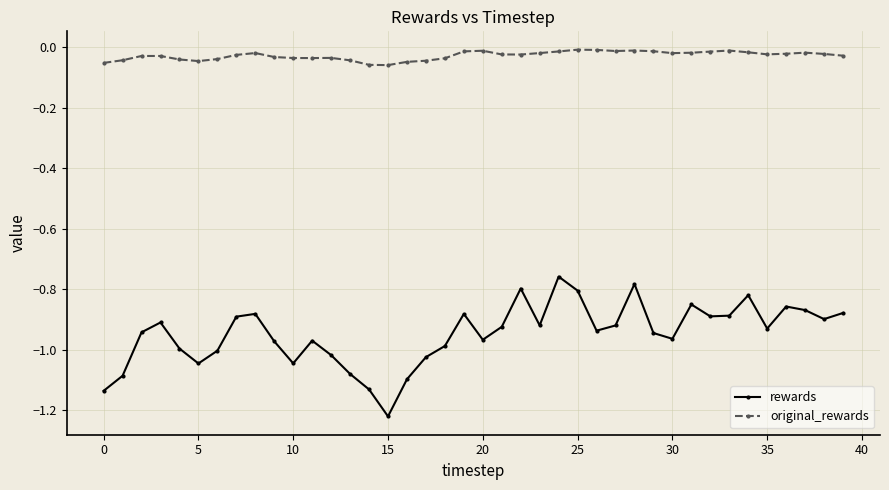

True or false: original_rewards and rewards cross at least once.

False